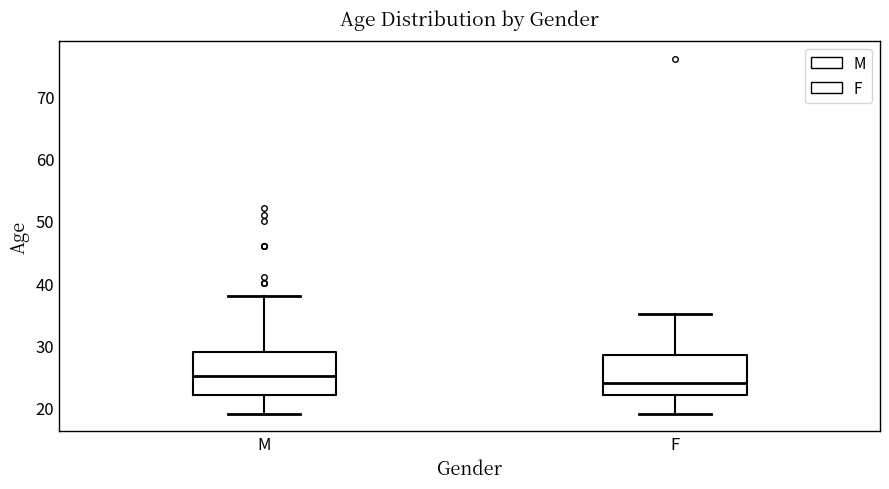

Reading left to right, transcribe this box plot: for each box, give where its median line is, the range the box spans, and where its two whiskers end, as read against the y-axis. The values are not printed on the chart, so give them approximately, as read against the axis.

M: median 25, box 22 to 29, whiskers 19 to 38
F: median 24, box 22 to 29, whiskers 19 to 35